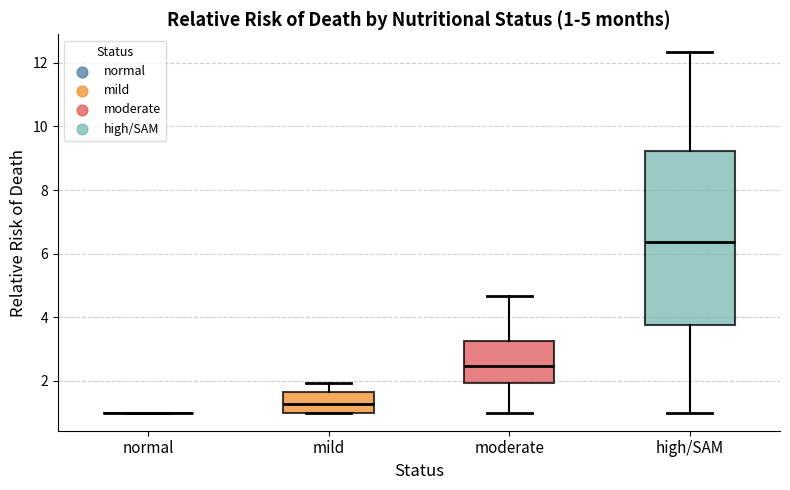

Which box is the tallest, from its lower edge to its upper edge?

high/SAM